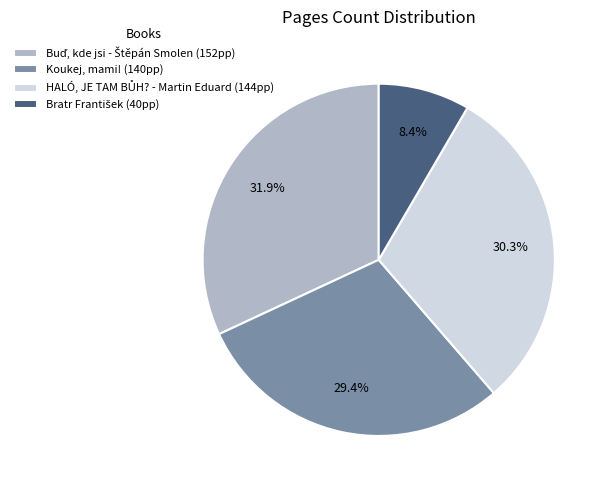

Is there any slice that represents more than half of the pie?

No